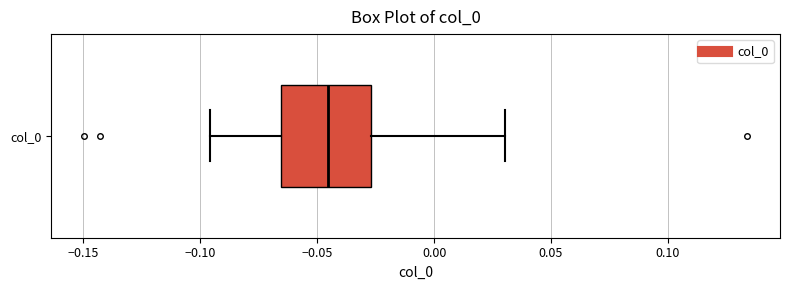

Where does the left whisker of the box for col_0 end on the x-axis? The values are not printed on the chart, so give them approximately, as read against the axis.

-0.095